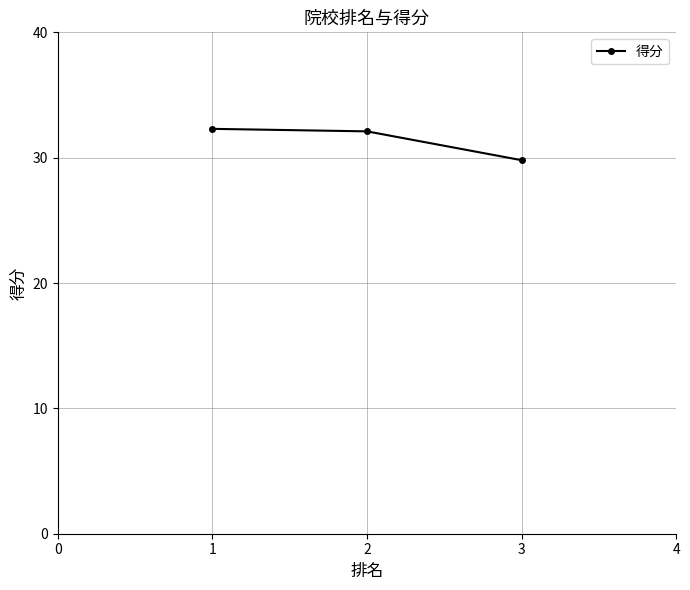

What is the ratio of the value at 1 to the value at 2?

1.0